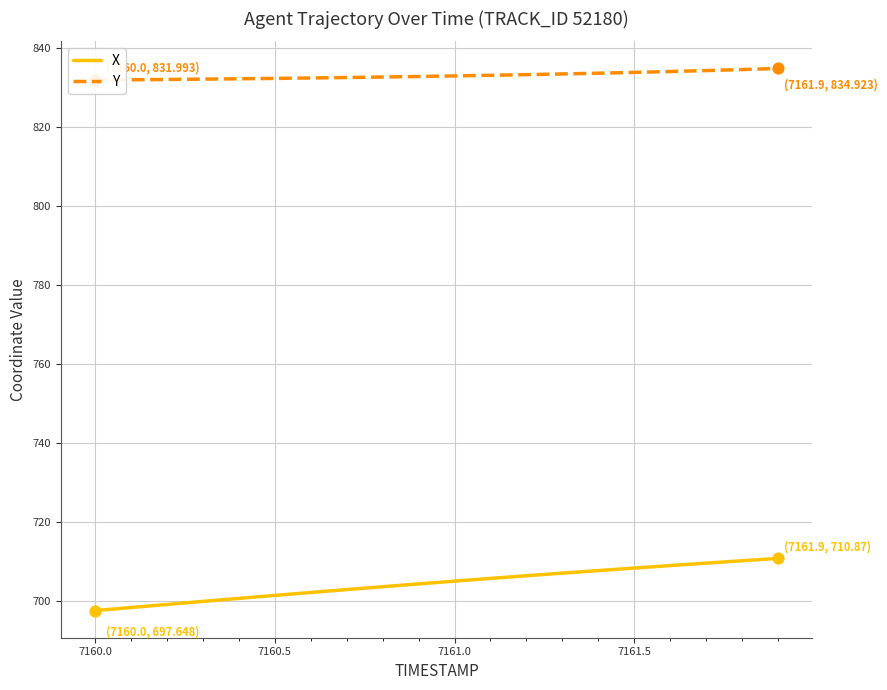

At how many categories does at least one series exceed 819?

20